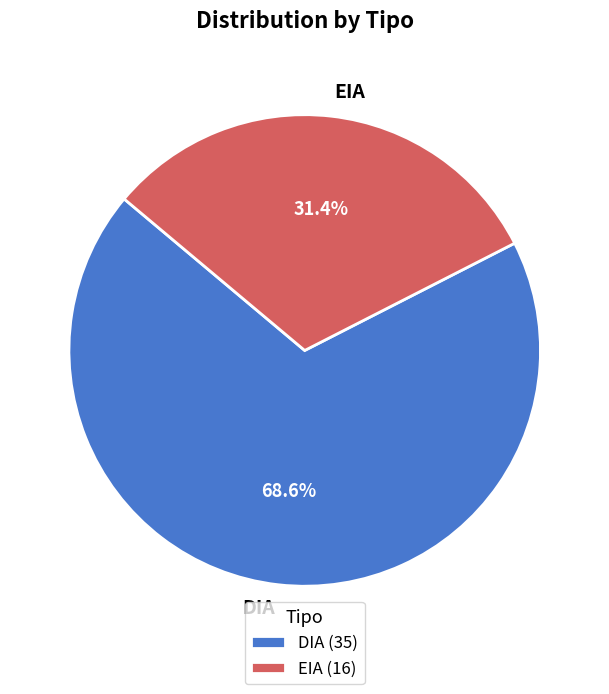

To the nearest percent, what is the difference between the EIA and DIA slice percentages?

37%